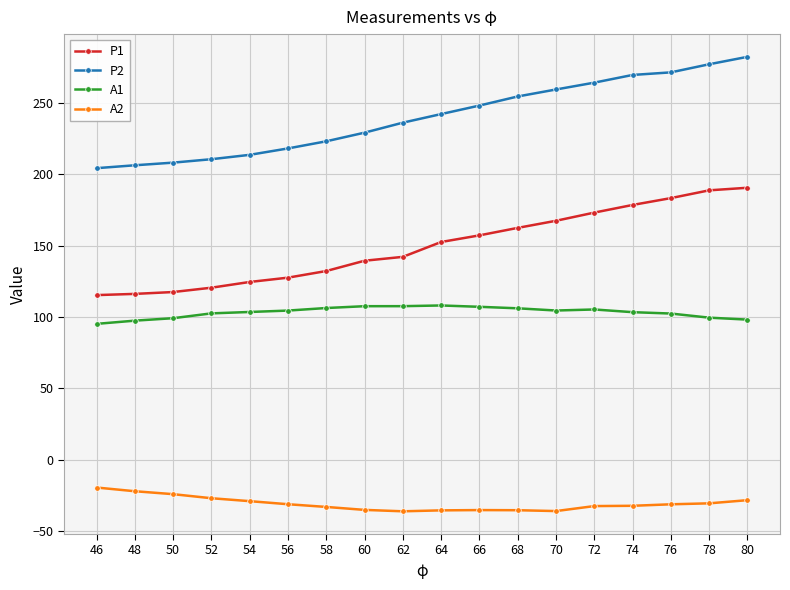

What is the total value across all series at 62?

449.6